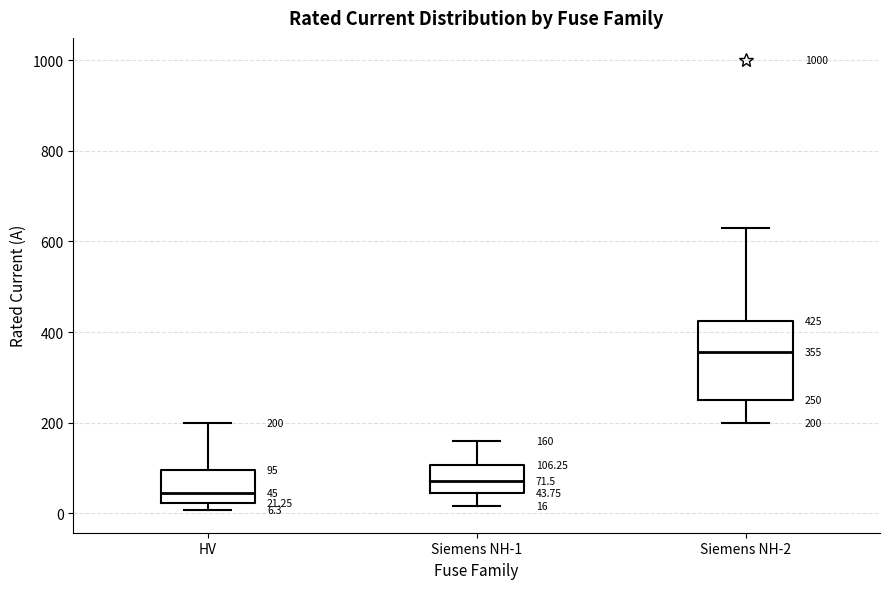

Which box's median line is the highest?

Siemens NH-2